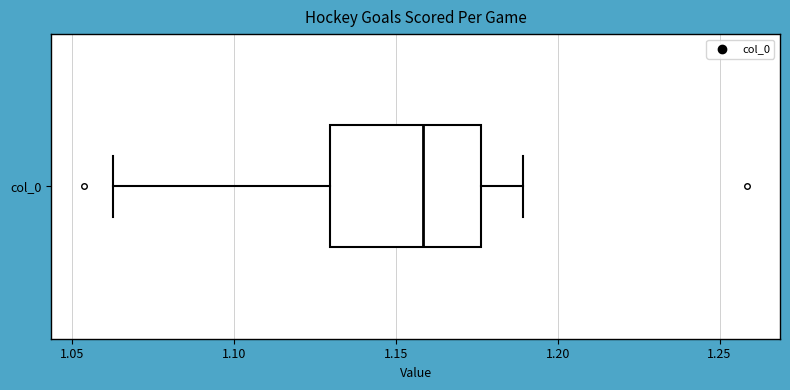

Where does the right whisker of the box for col_0 end on the x-axis? The values are not printed on the chart, so give them approximately, as read against the axis.

1.190